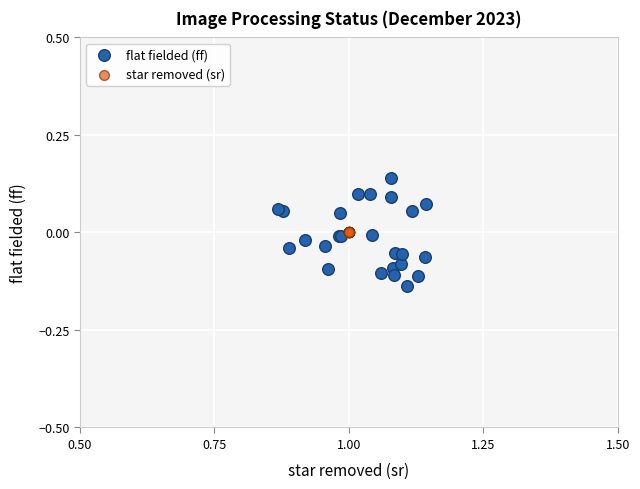

Which series contains the lowest Y value?

flat fielded (ff)